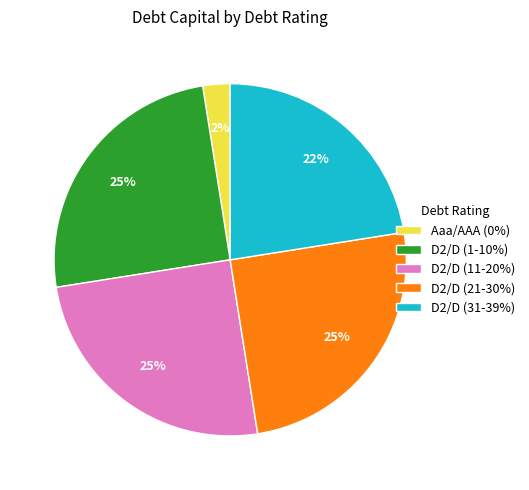

Which category has the smallest portion of the pie?

Aaa/AAA (0%)